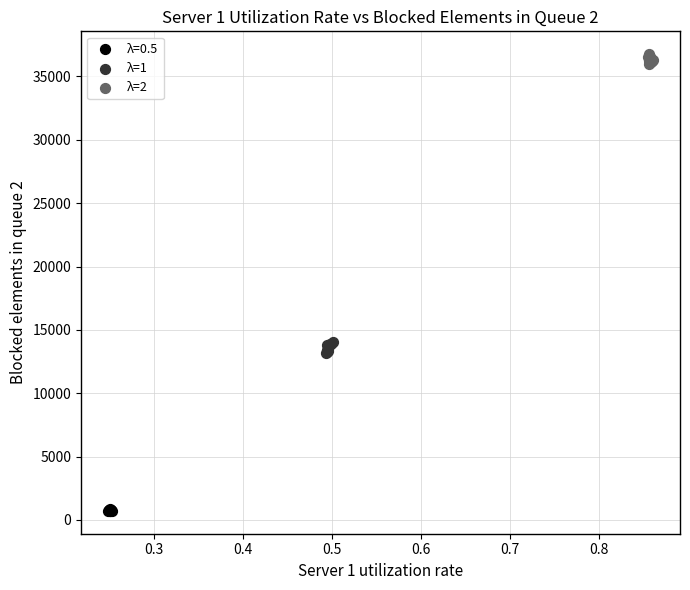

Which series contains the lowest Y value?

λ=0.5